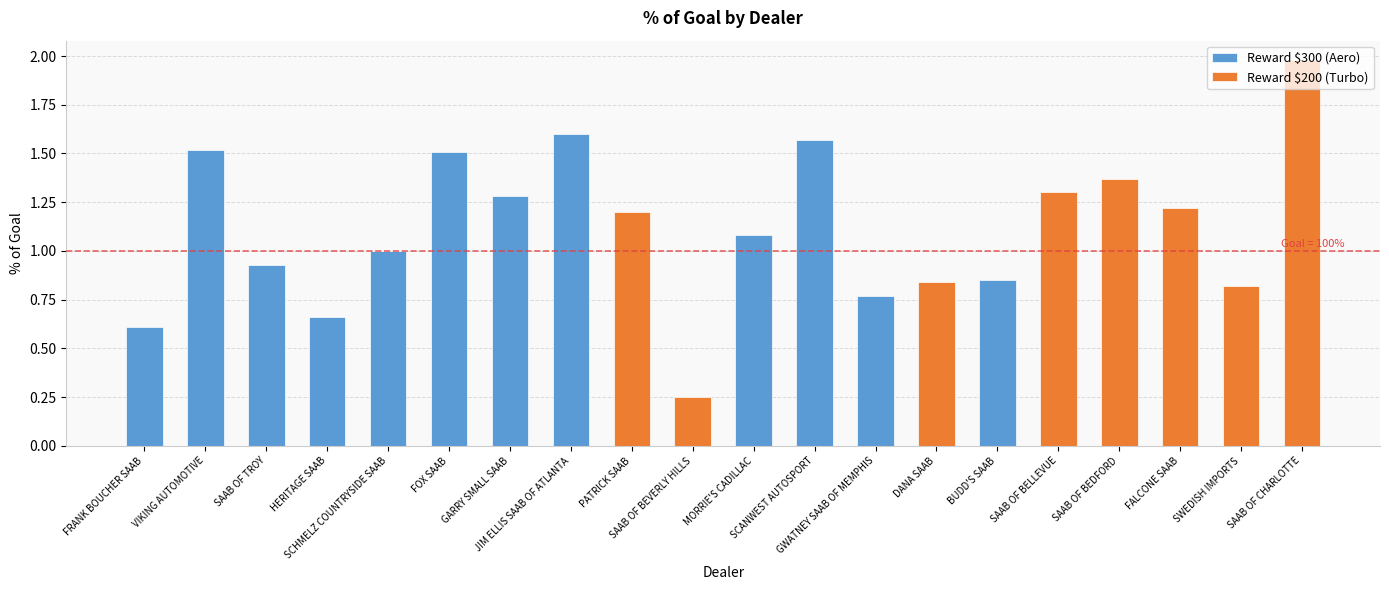

Count the number of values greater than 1.

11